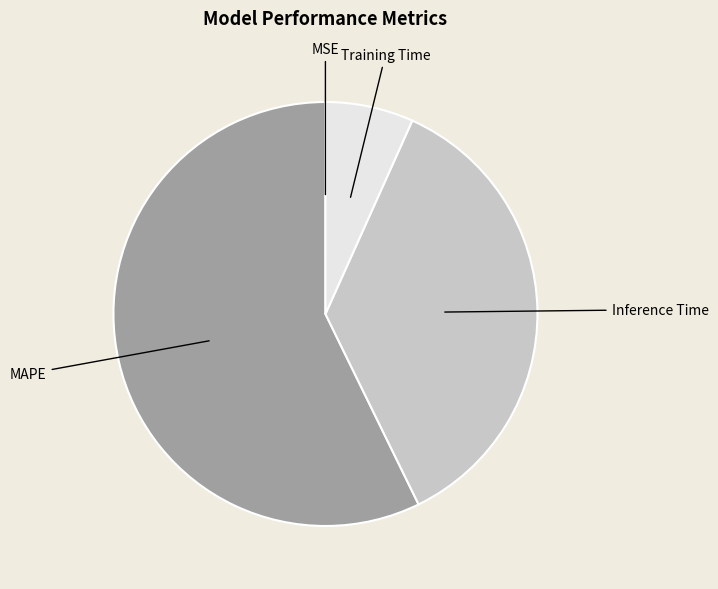

Which has a higher value, Training Time or MAPE?

MAPE